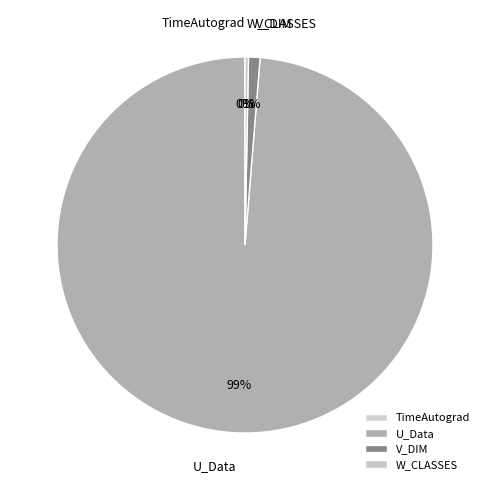

Do V_DIM and W_CLASSES together represent more than half of the pie?

No